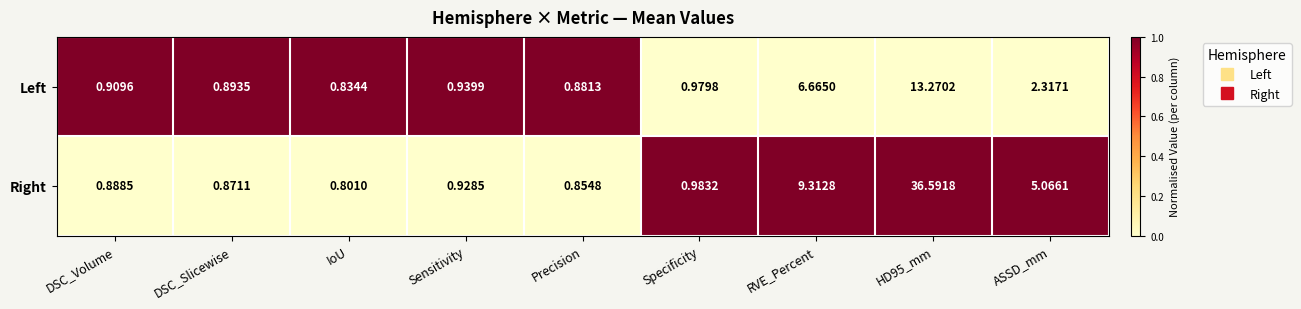

Where is Right nearest to the value 18?

RVE_Percent